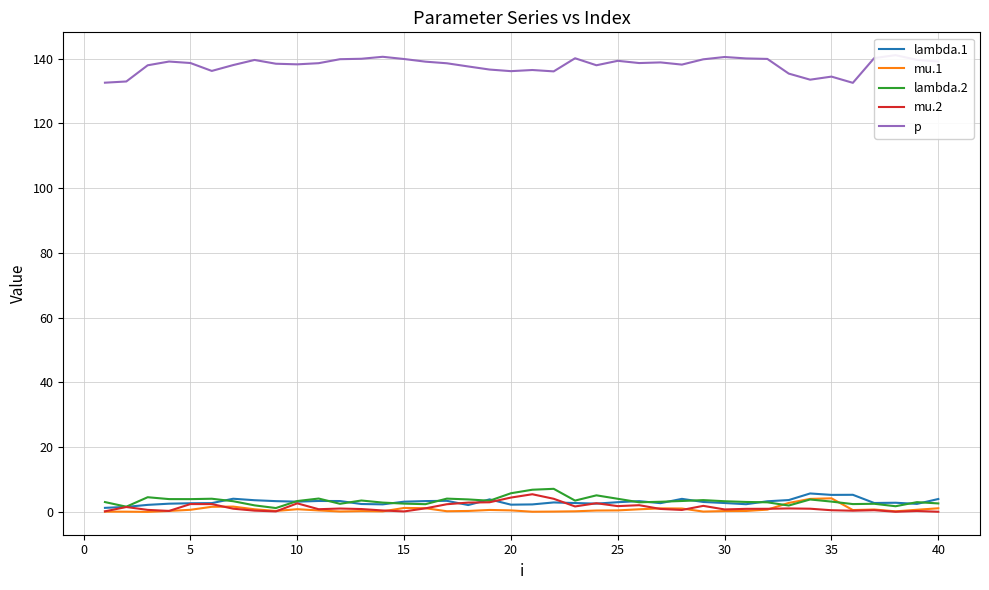

How many lines are shown in the chart?

5